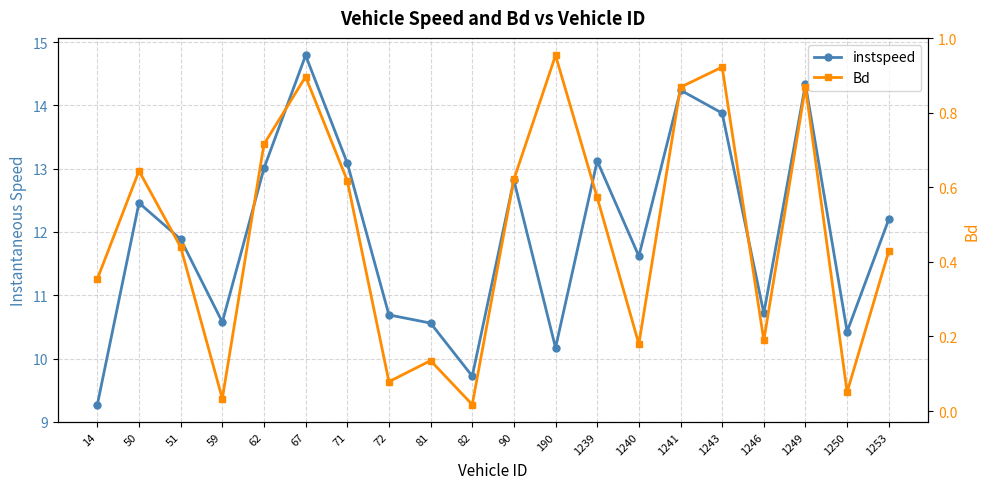

What are all the series names shown in the legend?

instspeed, Bd